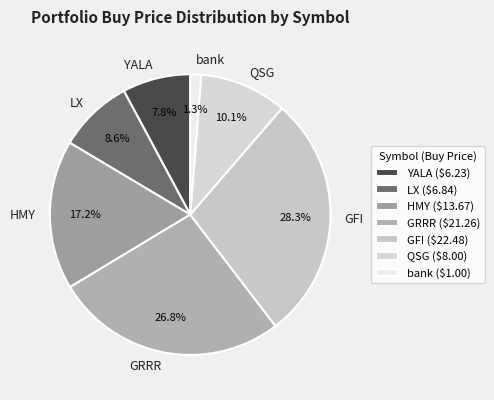

Is there a majority slice in this chart?

No